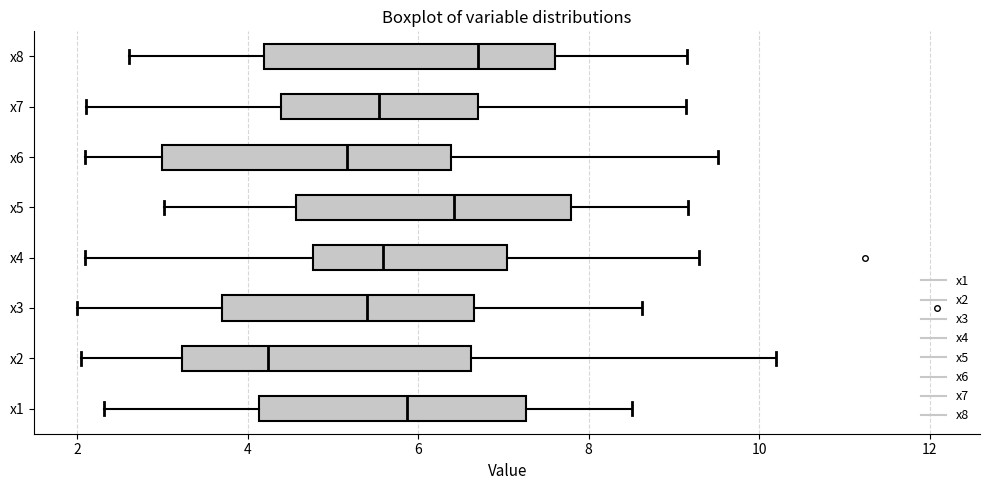

Reading bottom to top, transcribe this box plot: for each box, give where its median line is, the range the box spans, and where its two whiskers end, as read against the x-axis. The values are not printed on the chart, so give them approximately, as read against the axis.

x1: median 5.8, box 4.2 to 7.2, whiskers 2.4 to 8.6
x2: median 4.2, box 3.2 to 6.6, whiskers 2.0 to 10.2
x3: median 5.4, box 3.6 to 6.6, whiskers 2.0 to 8.6
x4: median 5.6, box 4.8 to 7.0, whiskers 2.0 to 9.2
x5: median 6.4, box 4.6 to 7.8, whiskers 3.0 to 9.2
x6: median 5.2, box 3.0 to 6.4, whiskers 2.0 to 9.6
x7: median 5.6, box 4.4 to 6.8, whiskers 2.2 to 9.2
x8: median 6.8, box 4.2 to 7.6, whiskers 2.6 to 9.2